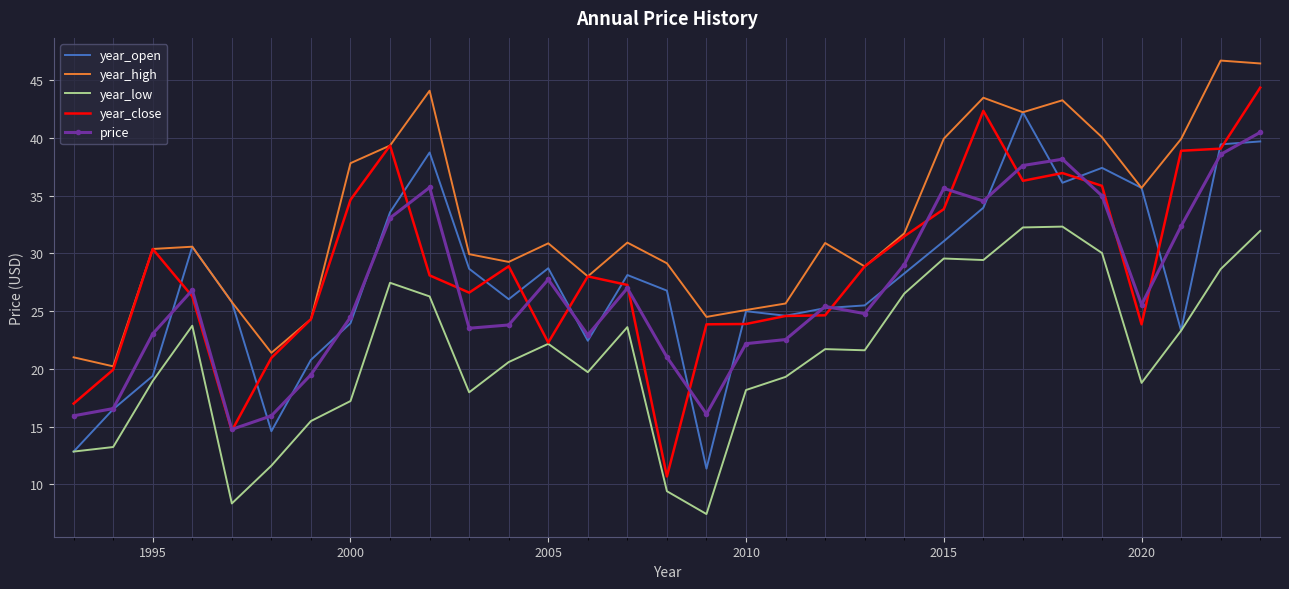

Which series has the largest total across all categories?

year_high